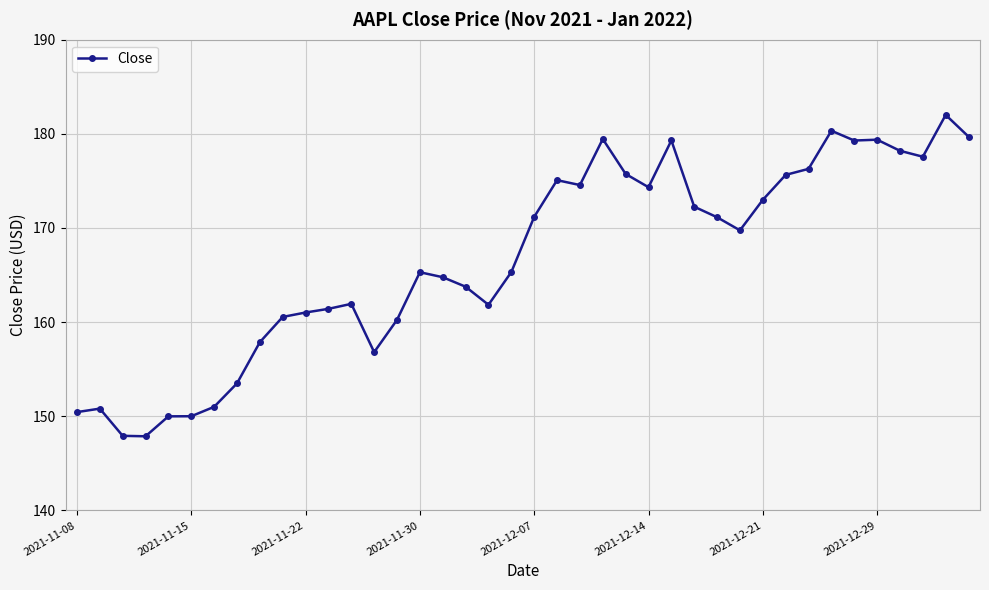

True or false: the data has more than 0 interior local peaks.

True